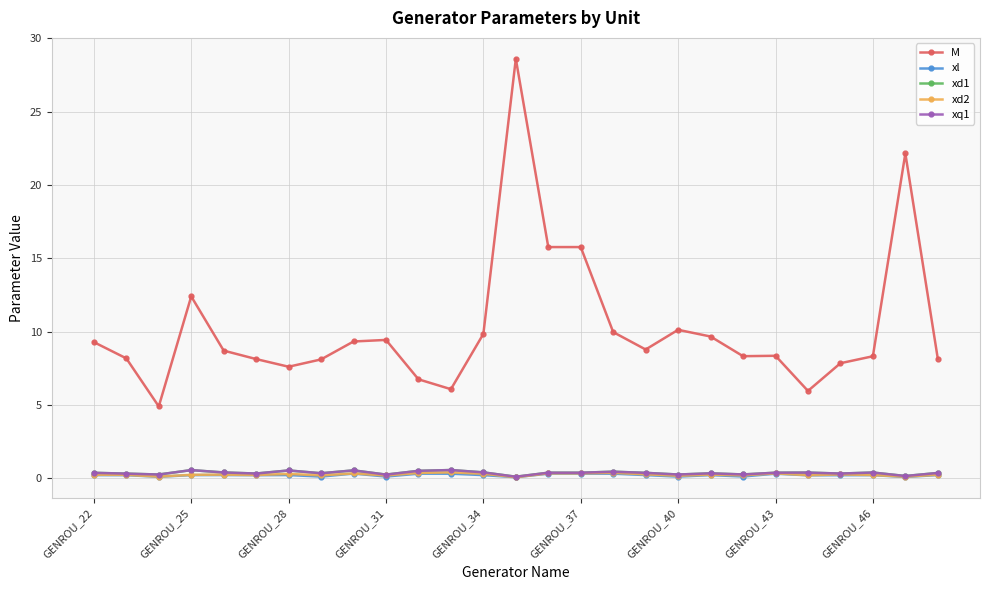

True or false: xd1 and xd2 intersect in this chart.

False